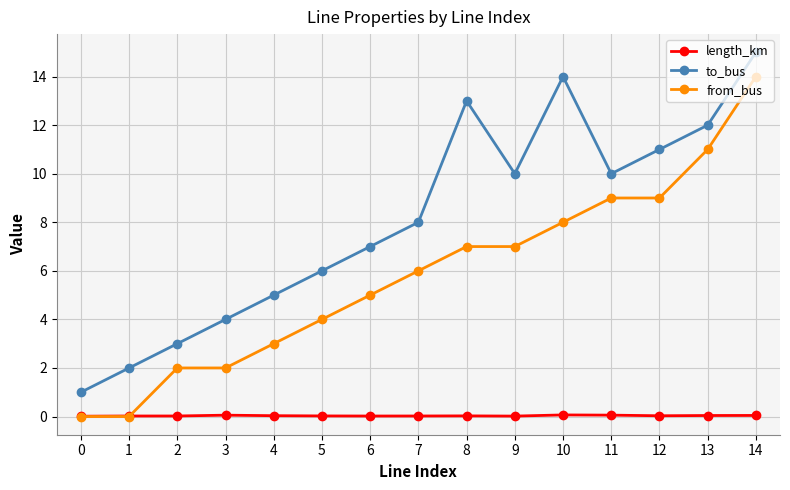

Which series has the largest total across all categories?

to_bus